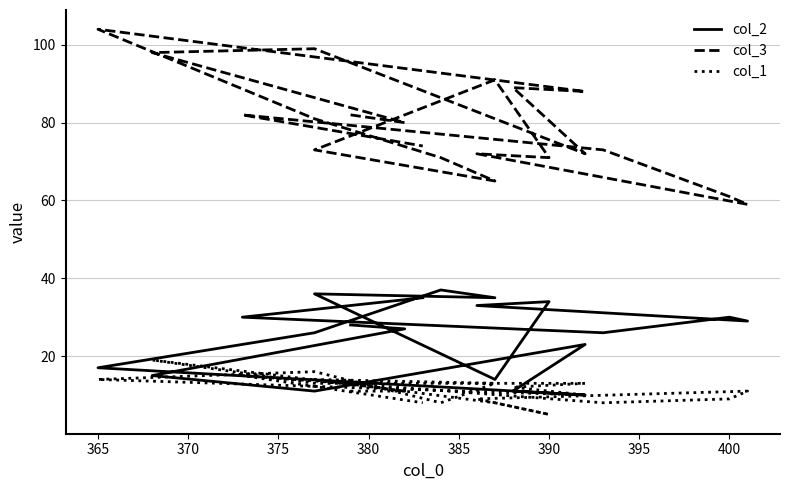

What is the difference between the second highest and second lowest values in the col_2 series?

25